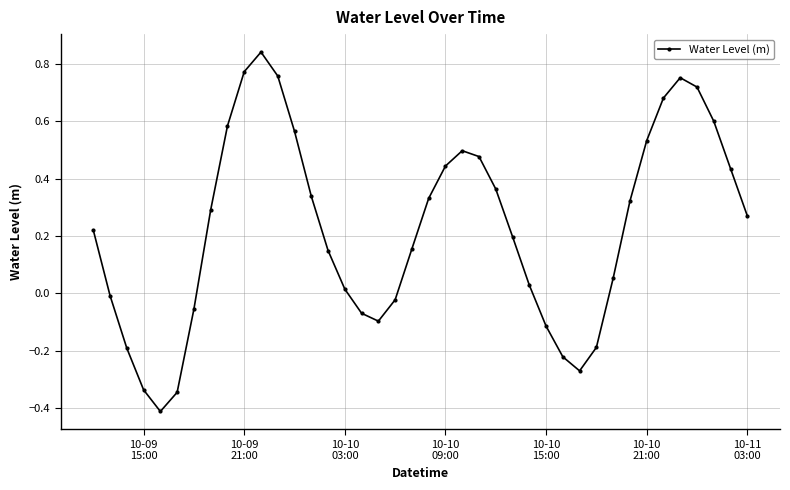

True or false: the data has more than 0 interior local peaks.

True